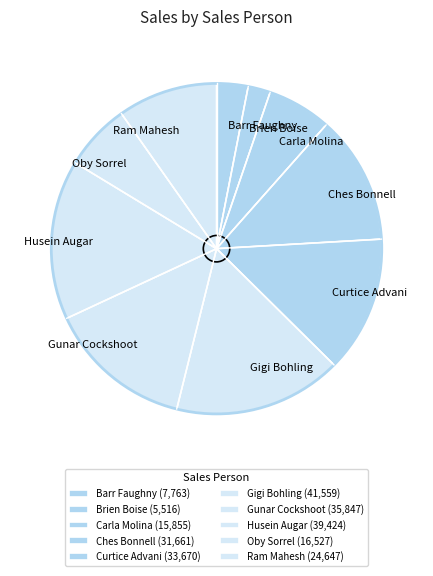

Which has a higher value, Husein Augar or Ches Bonnell?

Husein Augar